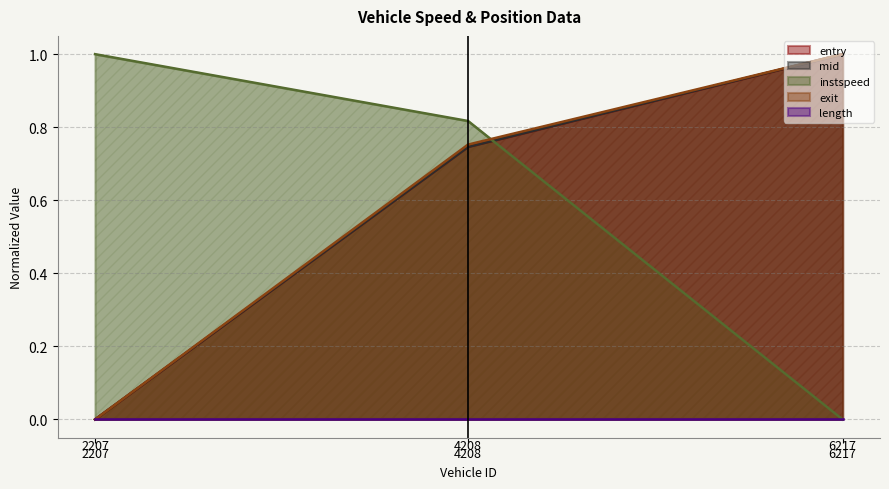

Which category has the lowest value in the mid series?

2207